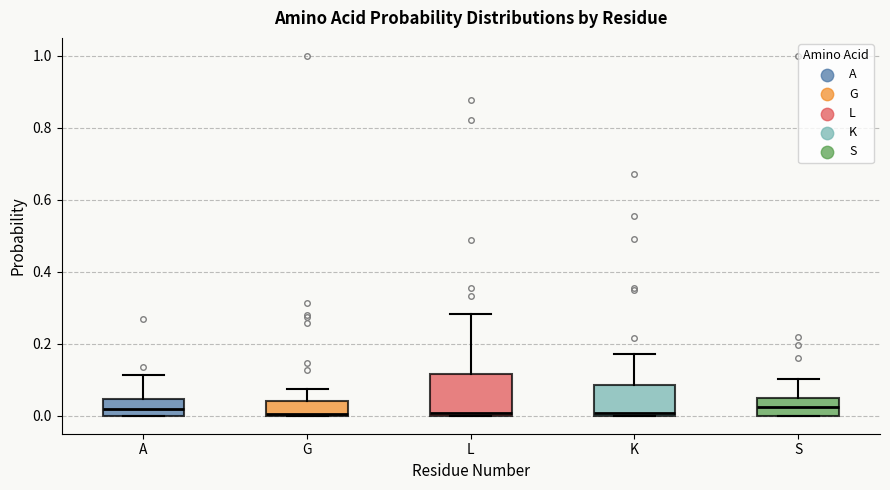

Where does the median line of the box for S sit on the y-axis? The values are not printed on the chart, so give them approximately, as read against the axis.

0.02